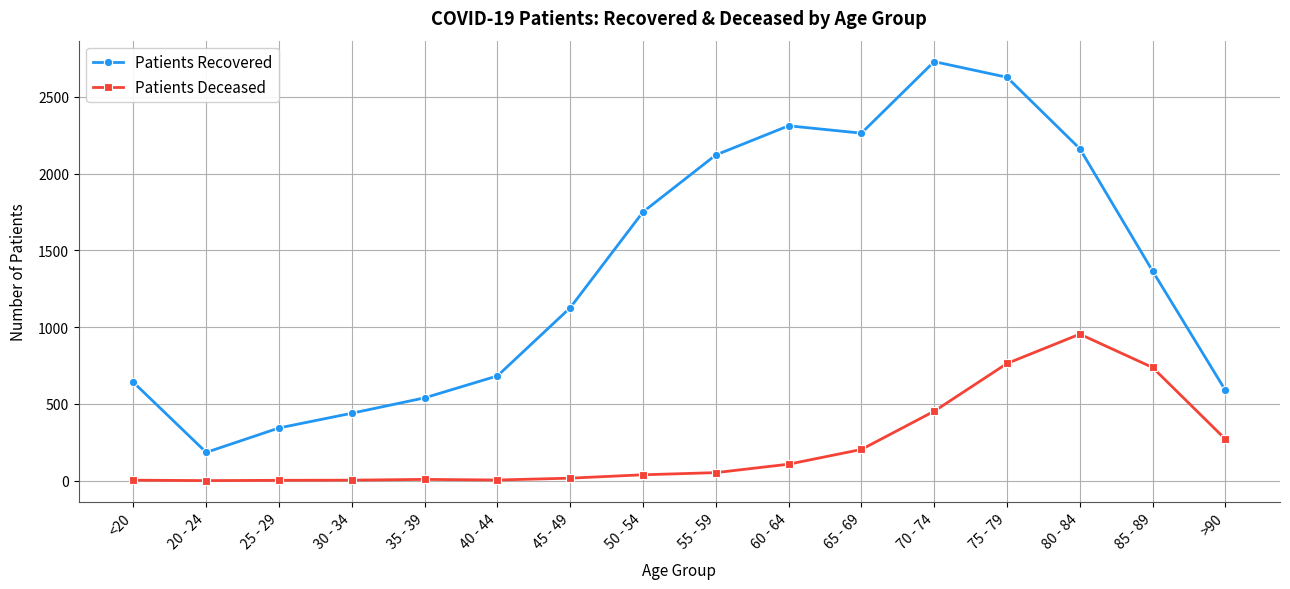

How many data points in Patients Recovered are less than 1365?

8